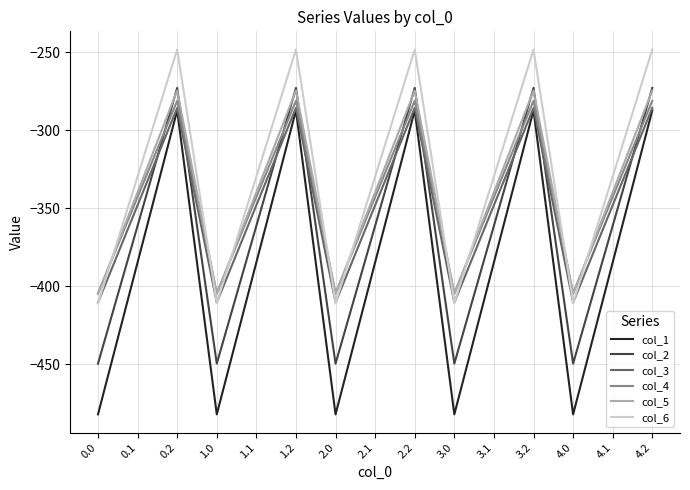

True or false: col_1 and col_6 intersect in this chart.

False